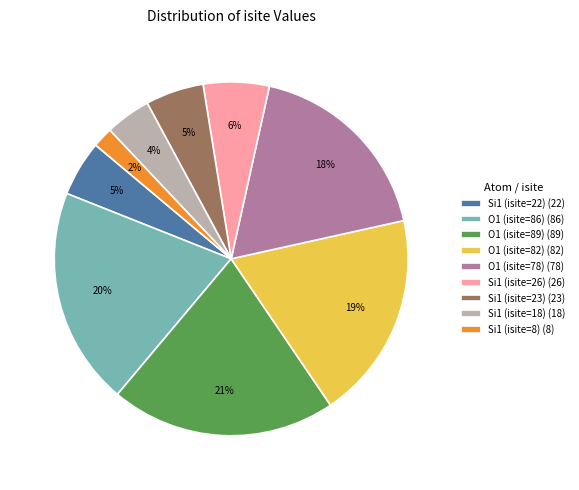

True or false: O1 (isite=89) accounts for 21% of the total.

True